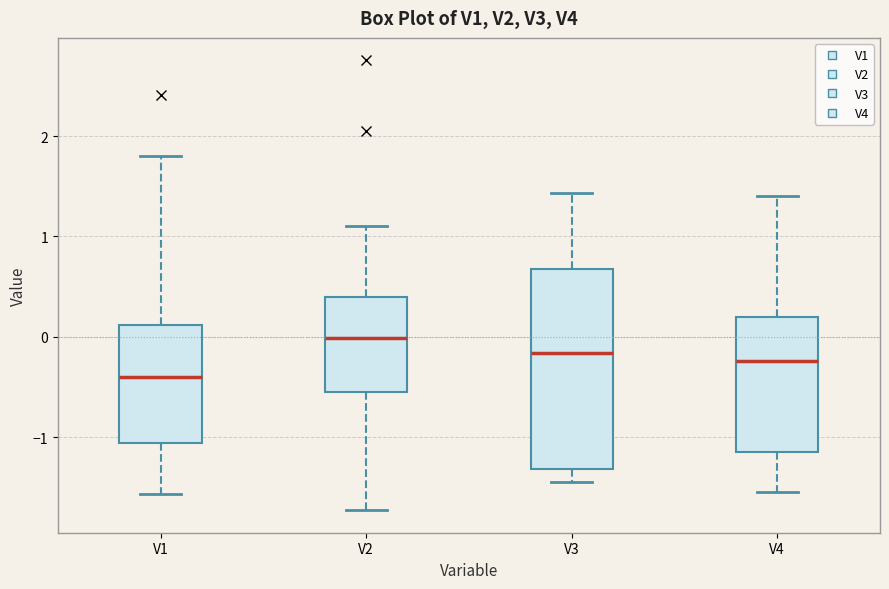

Where does the upper whisker of the box for V4 end on the y-axis? The values are not printed on the chart, so give them approximately, as read against the axis.

1.4